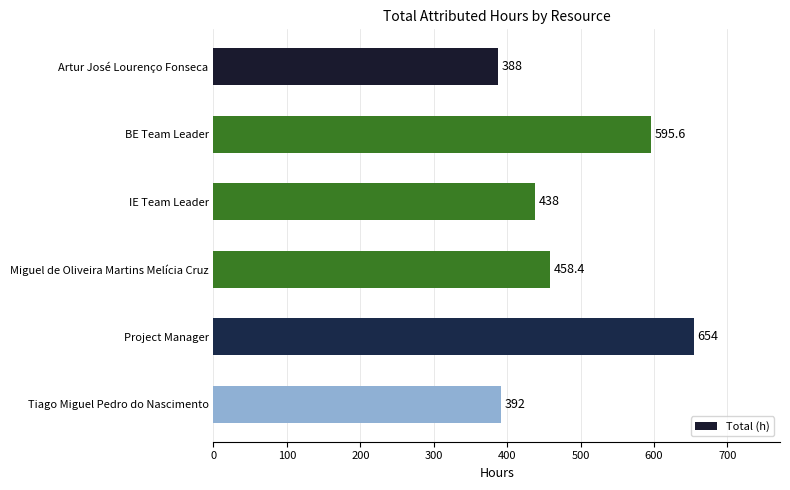

How many categories are shown in the chart?

6